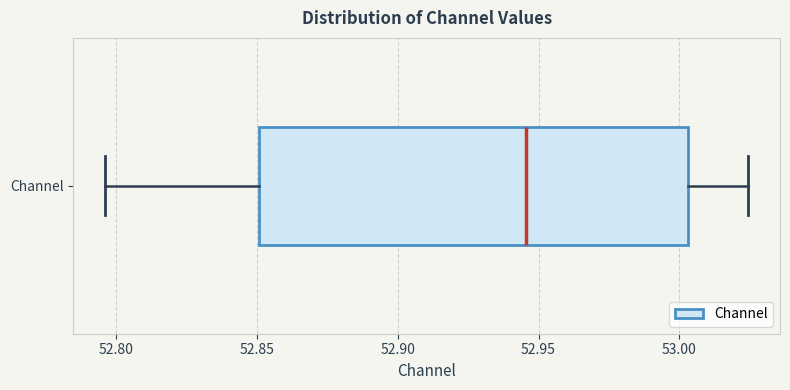

Read this box plot against the x-axis: the position of the median line, the range covered by the box, and the ends of both whiskers. The values are not printed on the chart, so give them approximately, as read against the axis.

median 52.945, box 52.850 to 53.005, whiskers 52.795 to 53.025